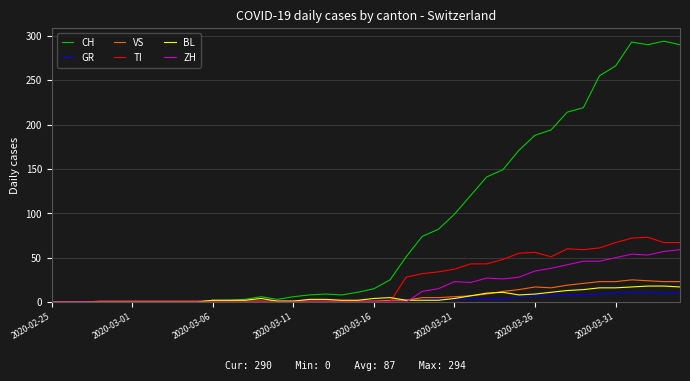

Does the chart display data point markers on the line(s)?

No